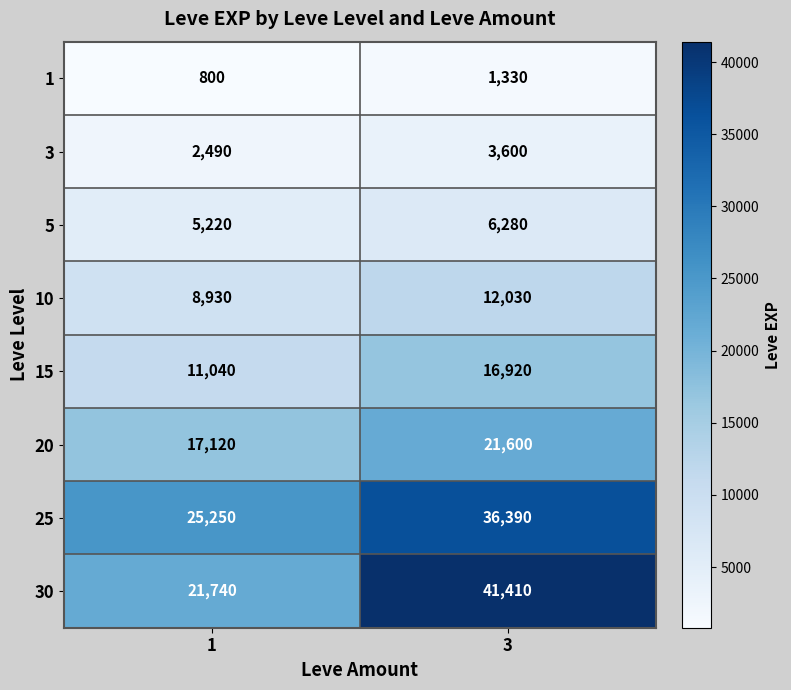

The value of 30 at 1 is 6520. True or false?

False